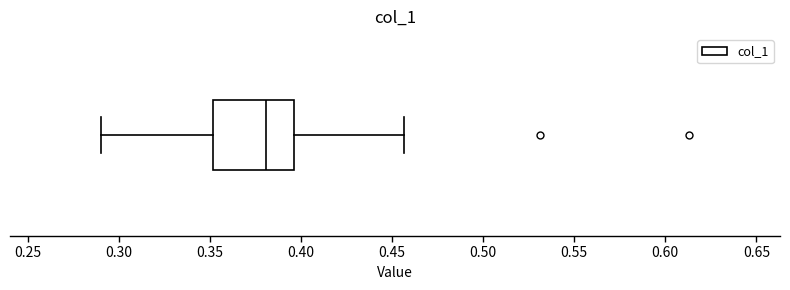

Transcribe this box plot: give where the median line is, the range the box spans, and where the two whiskers end, as read against the x-axis. The values are not printed on the chart, so give them approximately, as read against the axis.

median 0.380, box 0.350 to 0.395, whiskers 0.290 to 0.455